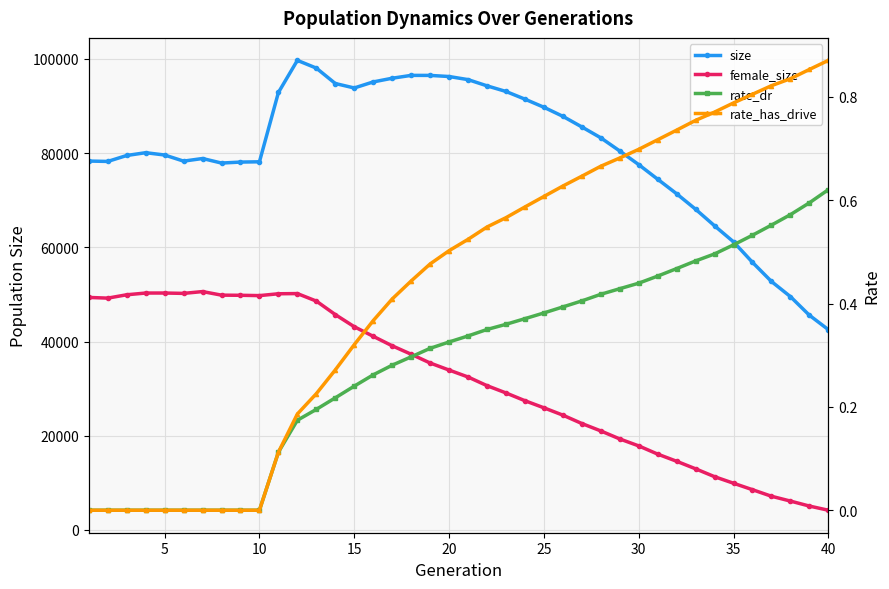

Count the rate_has_drive values in the range 0 to 1.

40